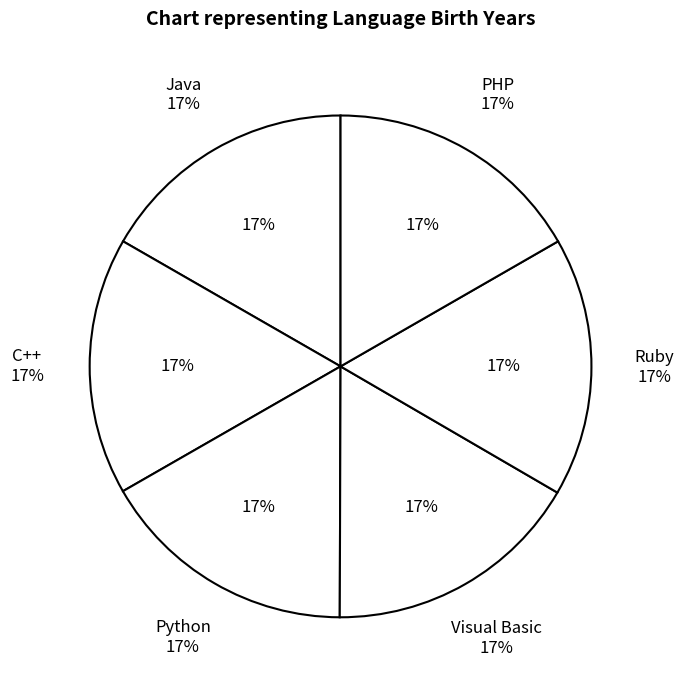

Rank the categories by value from highest to lowest.

Java, Ruby, PHP, Python, Visual Basic, C++